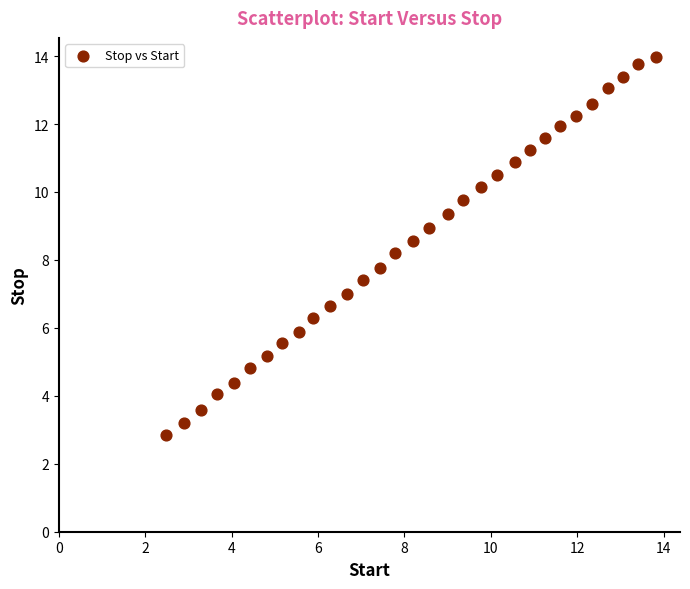

What is the range of X values (max minus min)?

11.3